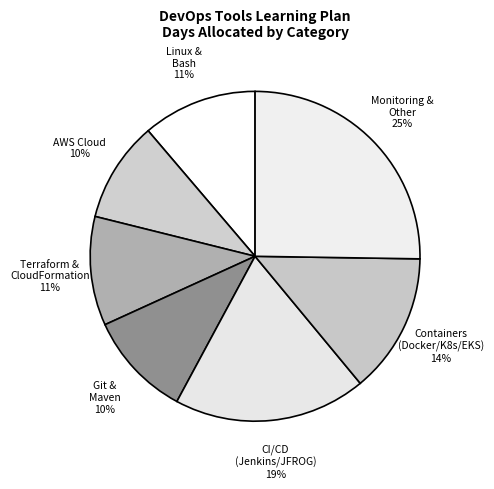

Count the number of slices in the pie.

7